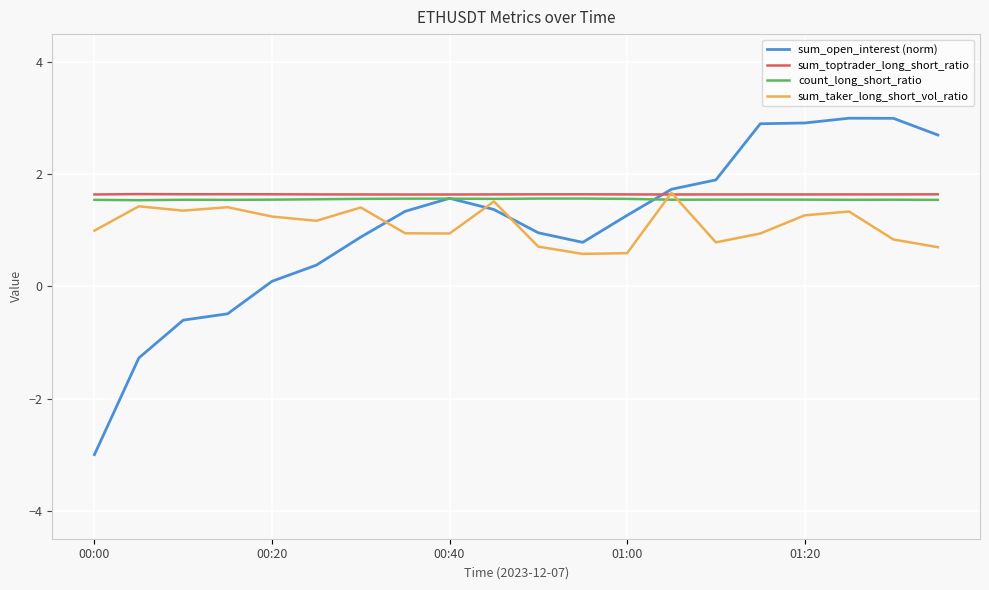

Which series has the largest range (max minus min)?

sum_open_interest (norm)